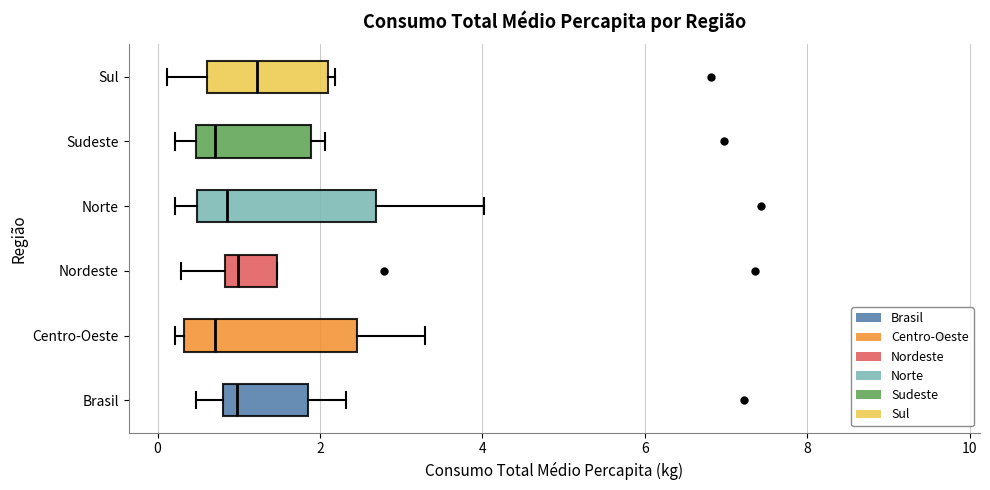

Where does the left whisker of the box for Sul end on the x-axis? The values are not printed on the chart, so give them approximately, as read against the axis.

0.2